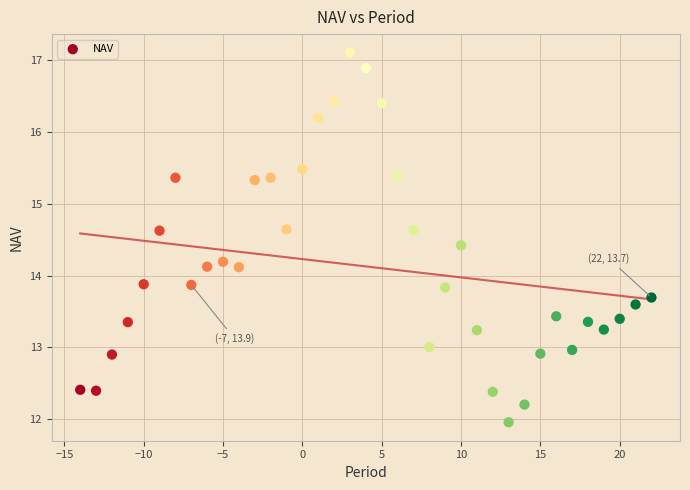

What is the range of X values (max minus min)?

36.0